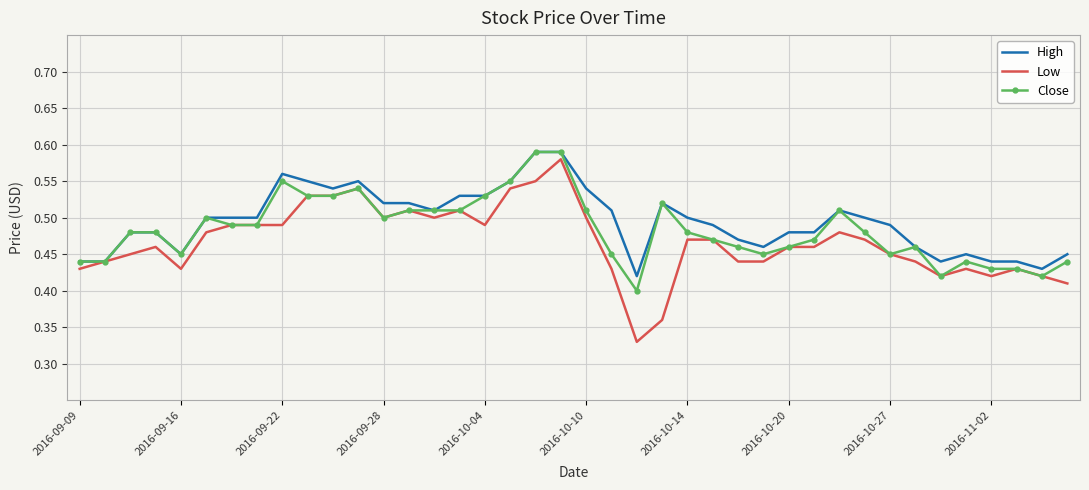

Which series has the widest spread of values?

Low